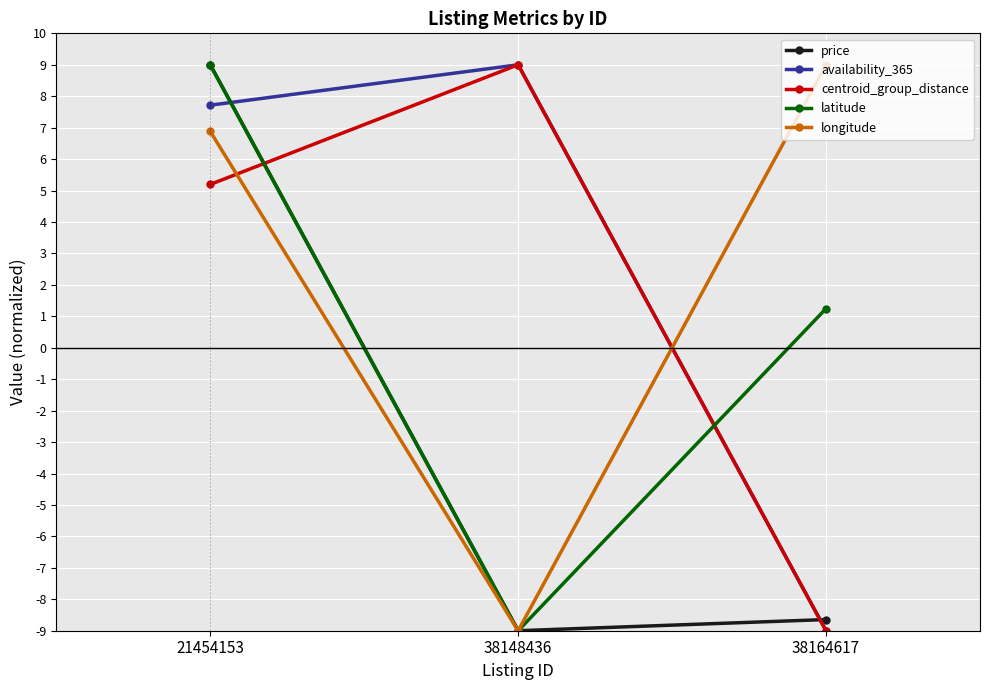

How many values in longitude are below zero?

1